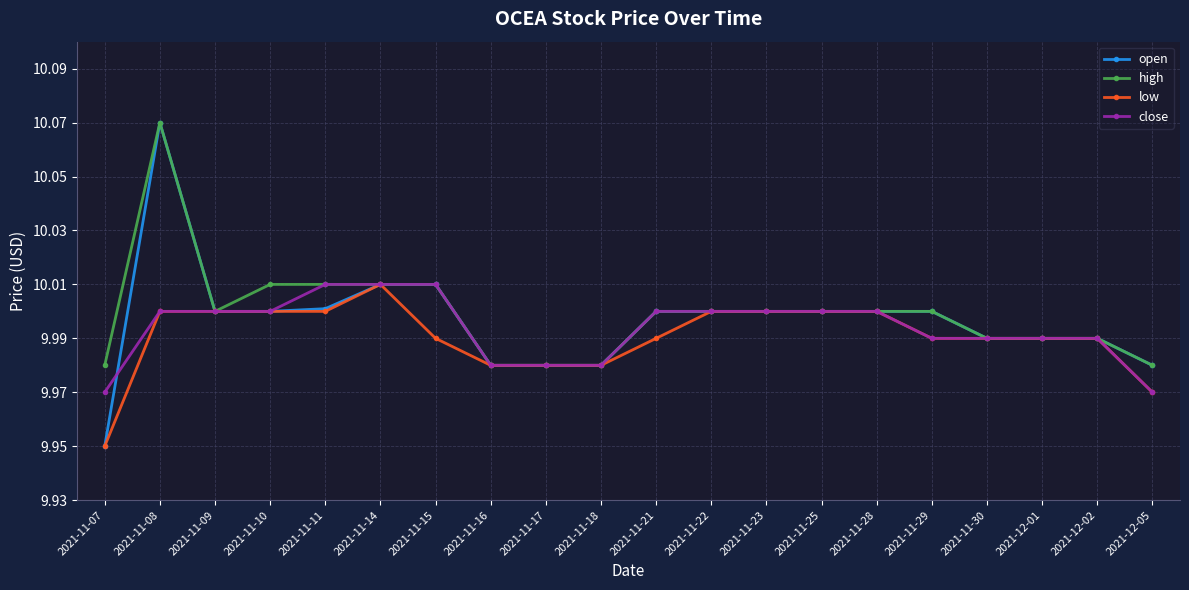

Is it true that low equals 10.0 at 2021-11-29?

True